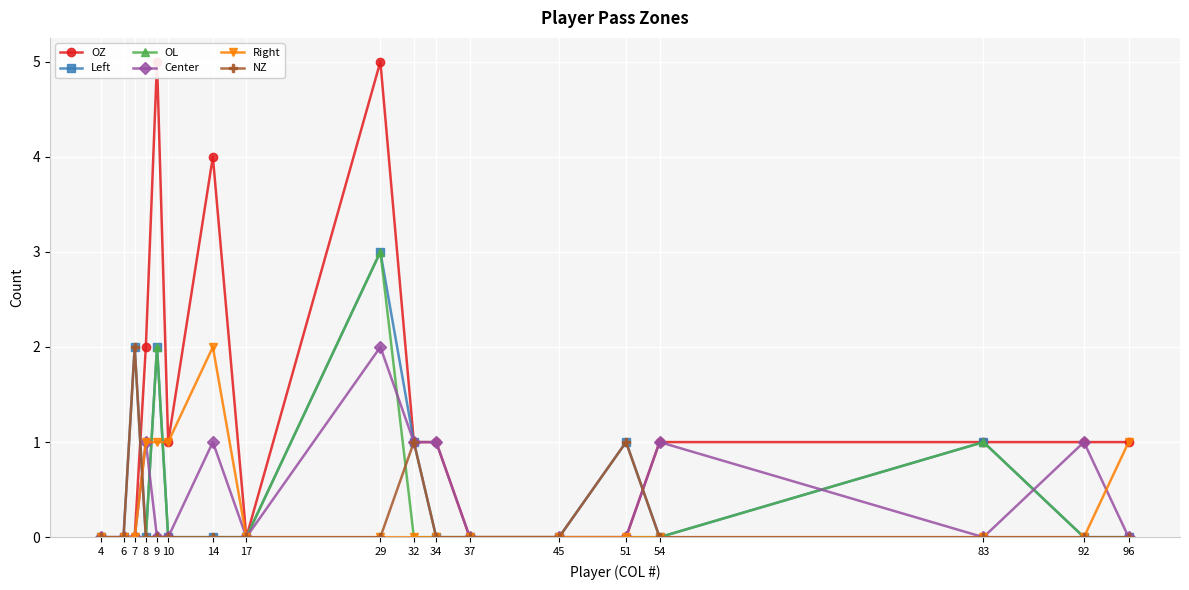

Is it true that Left equals 0 at 6?

True